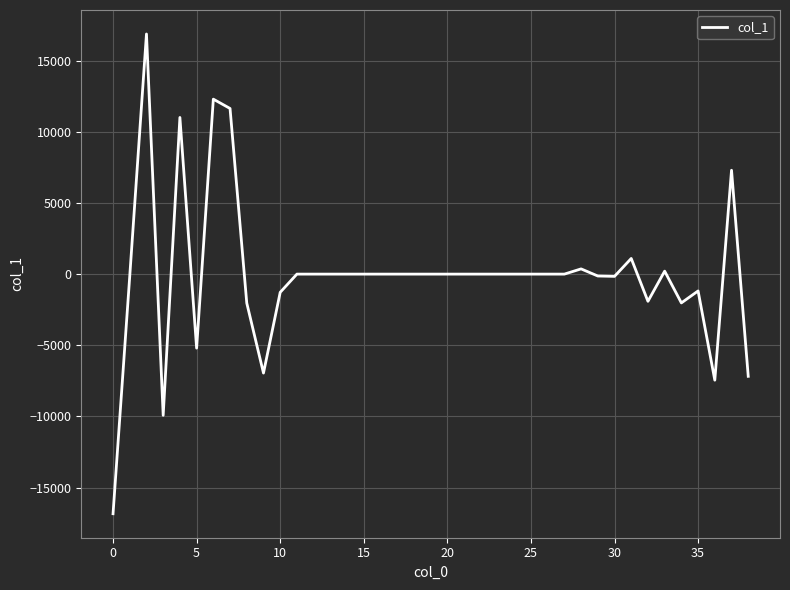

What is the maximum value shown in the chart?

16874.0